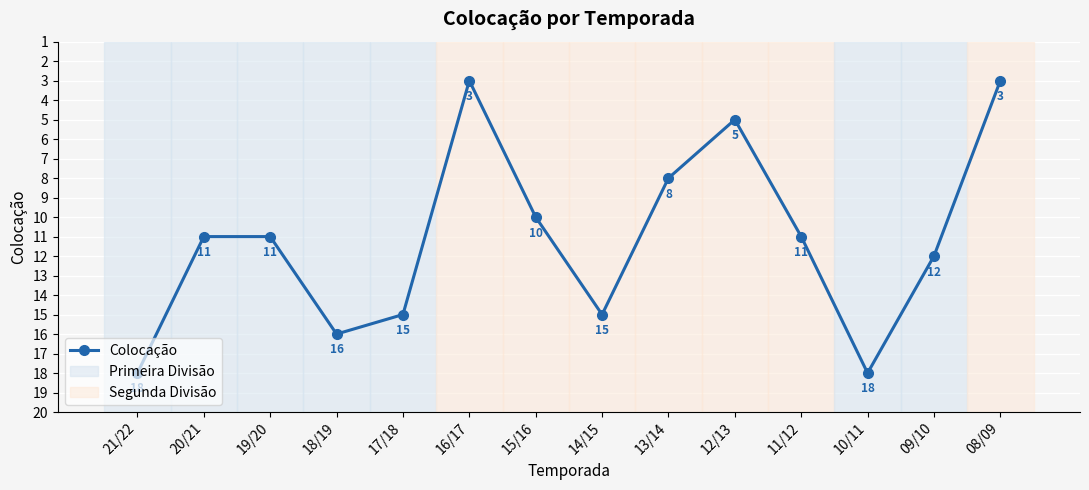

What is the difference between the values at 18/19 and 21/22?

2